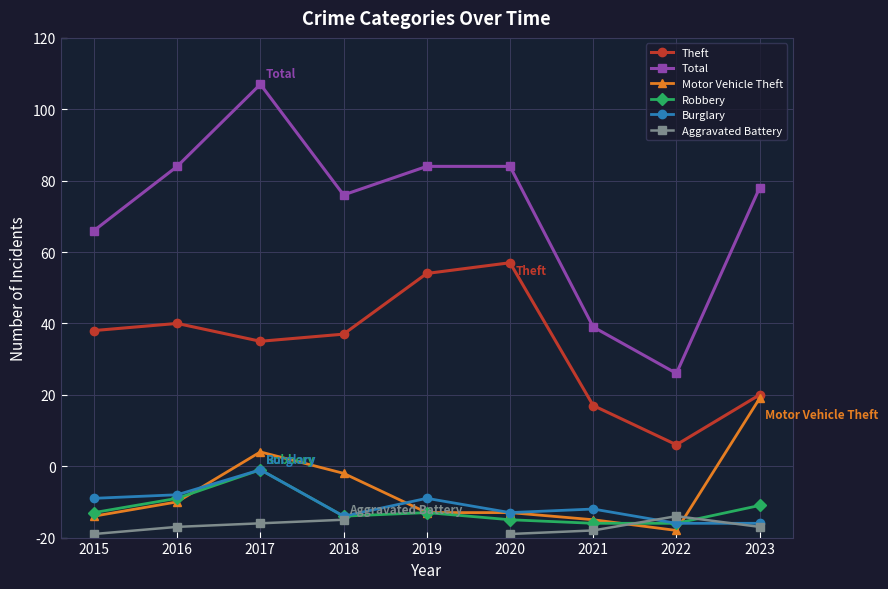

Where is Motor Vehicle Theft nearest to the value 20?

2018